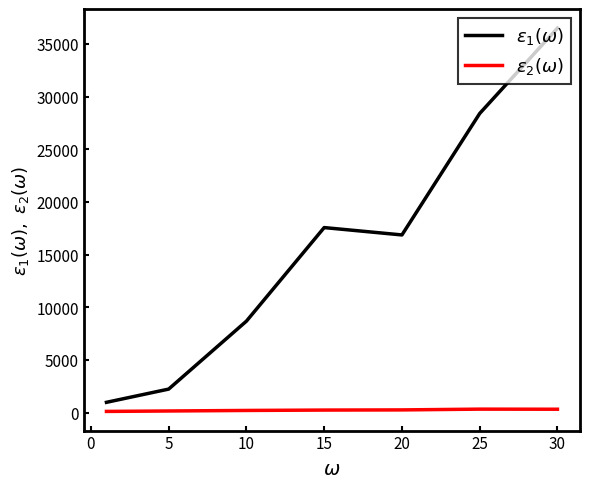

Is this an area chart (filled region under the line)?

No